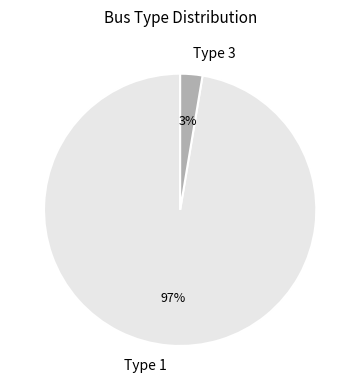

Between Type 3 and Type 1, which is larger?

Type 1